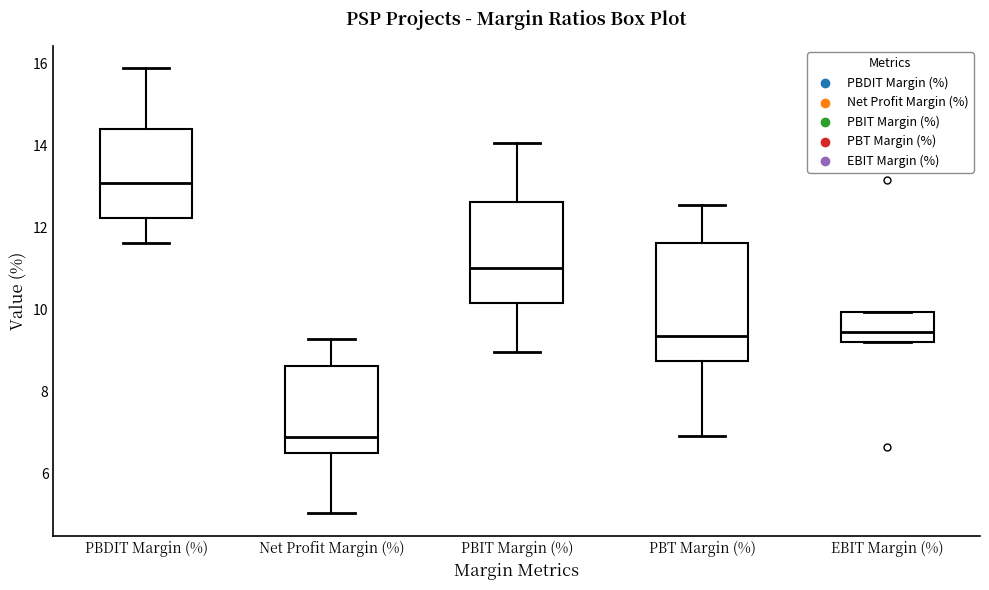

Where is the lower edge of the box for PBIT Margin (%) on the y-axis? The values are not printed on the chart, so give them approximately, as read against the axis.

10.2